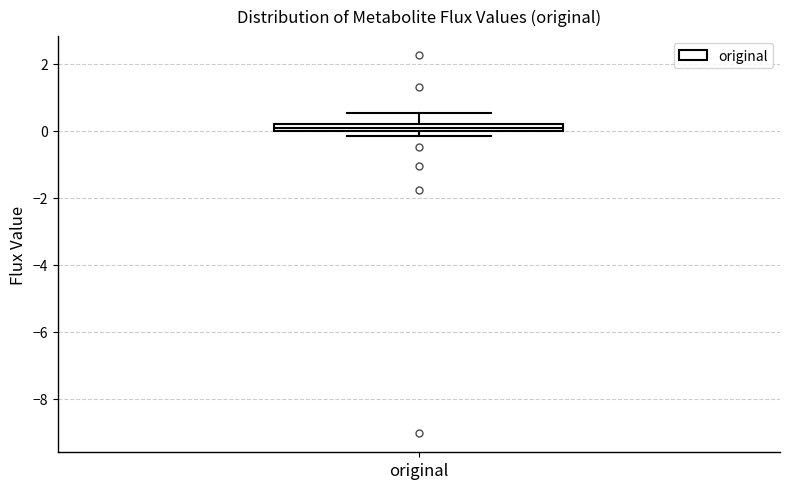

Where does the upper whisker of the box for original end on the y-axis? The values are not printed on the chart, so give them approximately, as read against the axis.

0.6